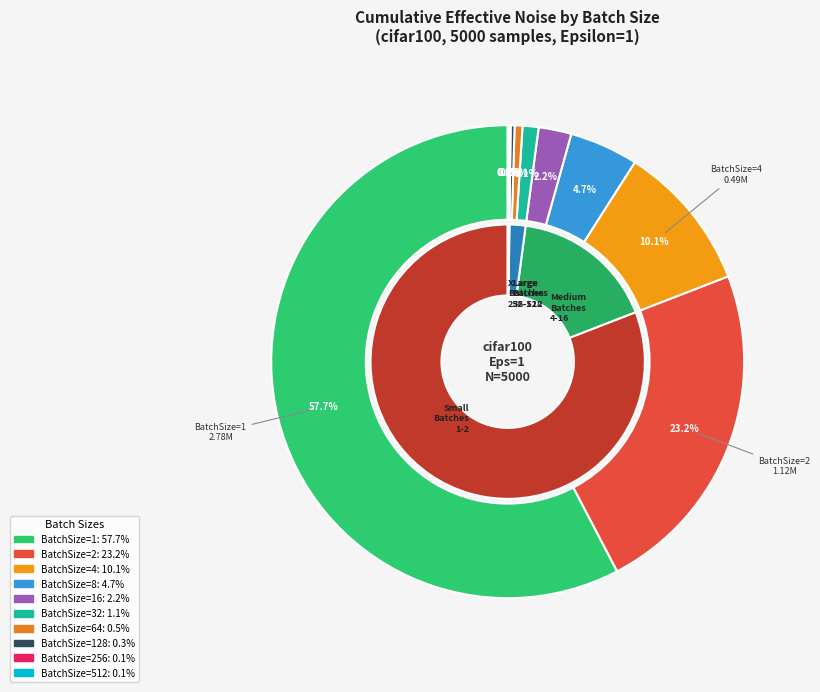

How many segments does this pie chart have?

10